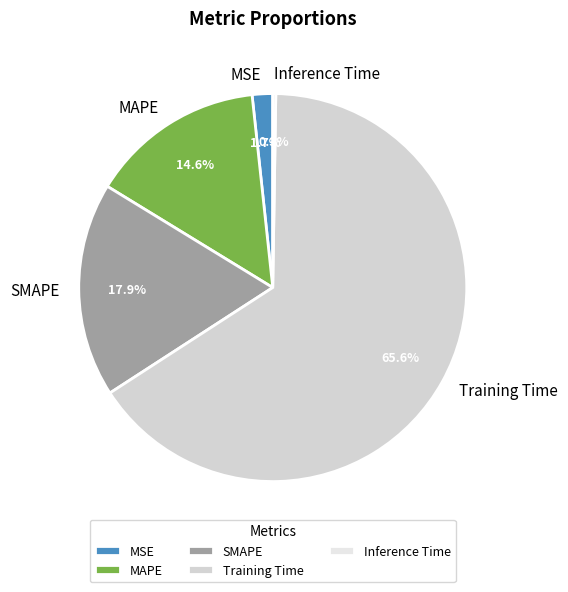

Does Training Time represent more than half of the total?

Yes